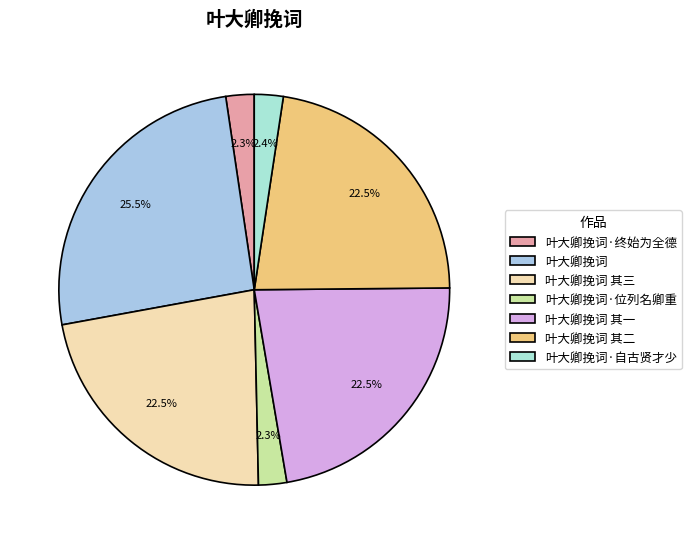

Which category has the smallest portion of the pie?

叶大卿挽词·位列名卿重